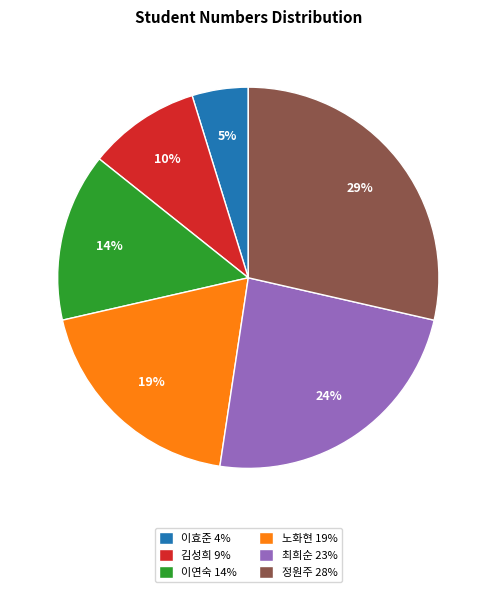

Rank the categories by value from highest to lowest.

정원주, 최희순, 노화현, 이연숙, 김성희, 이효준